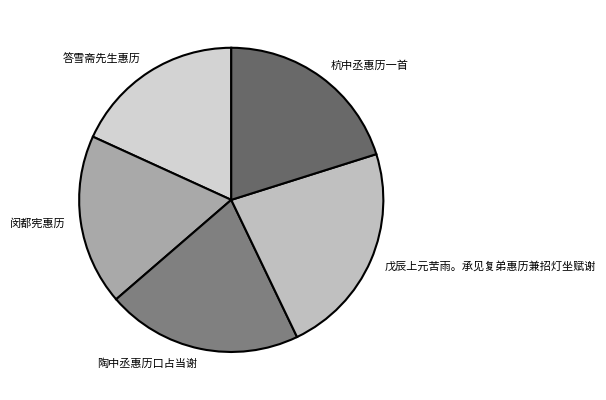

Is there a majority slice in this chart?

No